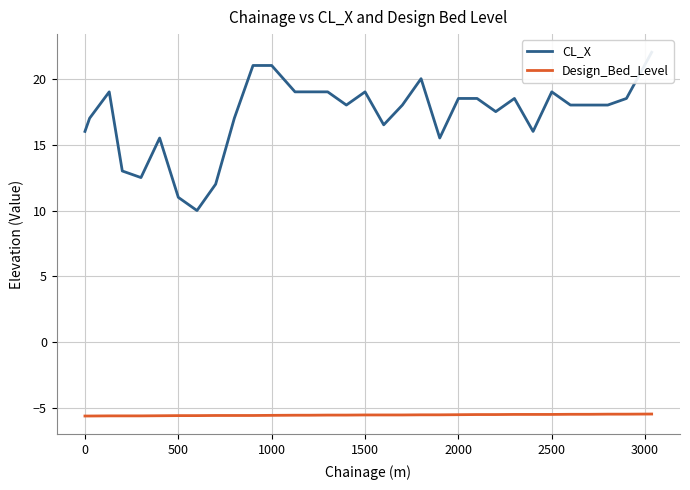

Which series has the largest range (max minus min)?

CL_X